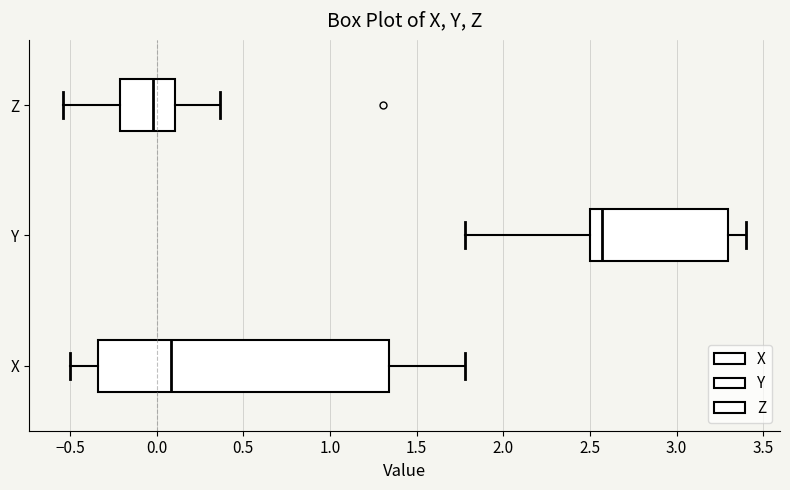

Reading bottom to top, transcribe this box plot: for each box, give where its median line is, the range the box spans, and where its two whiskers end, as read against the x-axis. The values are not printed on the chart, so give them approximately, as read against the axis.

X: median 0.10, box -0.35 to 1.35, whiskers -0.50 to 1.80
Y: median 2.55, box 2.50 to 3.30, whiskers 1.80 to 3.40
Z: median 0.00, box -0.20 to 0.10, whiskers -0.55 to 0.35